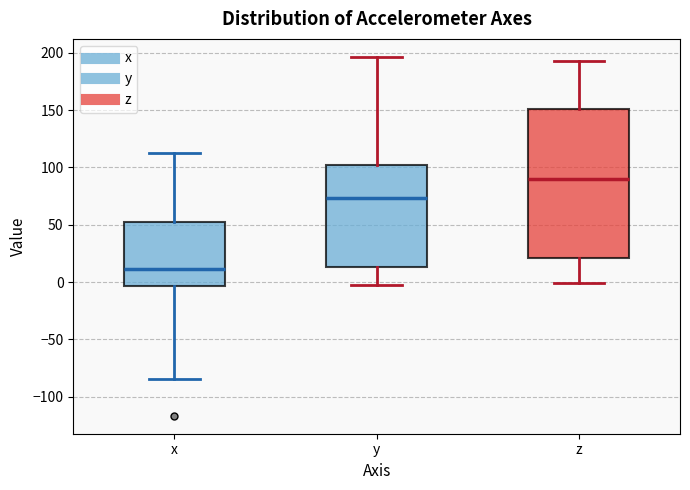

Reading left to right, transcribe this box plot: for each box, give where its median line is, the range the box spans, and where its two whiskers end, as read against the y-axis. The values are not printed on the chart, so give them approximately, as read against the axis.

x: median 10, box -5 to 50, whiskers -85 to 115
y: median 75, box 15 to 105, whiskers -5 to 195
z: median 90, box 20 to 150, whiskers 0 to 190